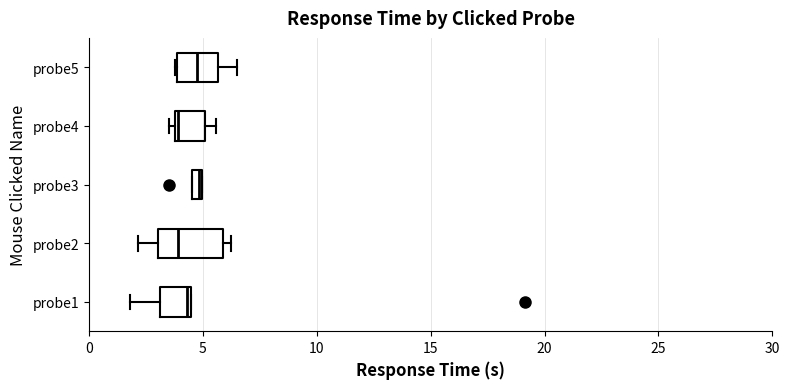

Comparing the boxes themselves (not the whiskers), which one is the widest?

probe2